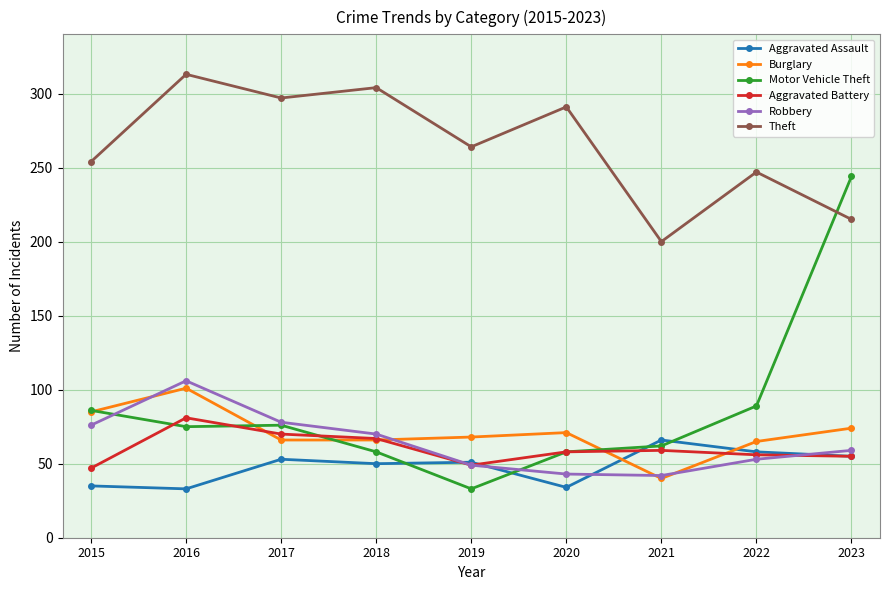

What is the spread (max minus min) of values at 2023?

189